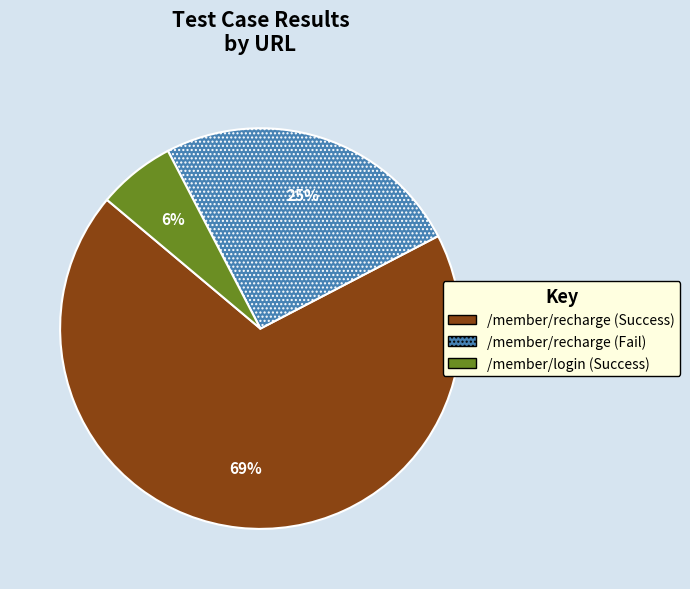

To the nearest percent, what is the average slice percentage?

33%